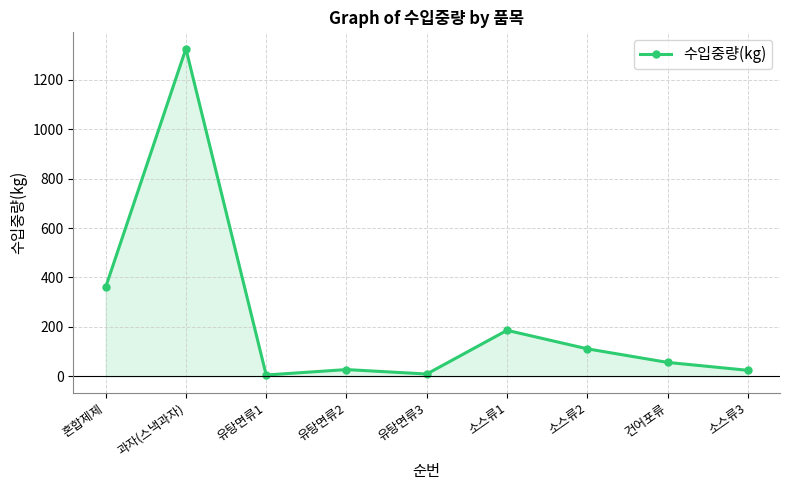

Count the number of data series in this chart.

1